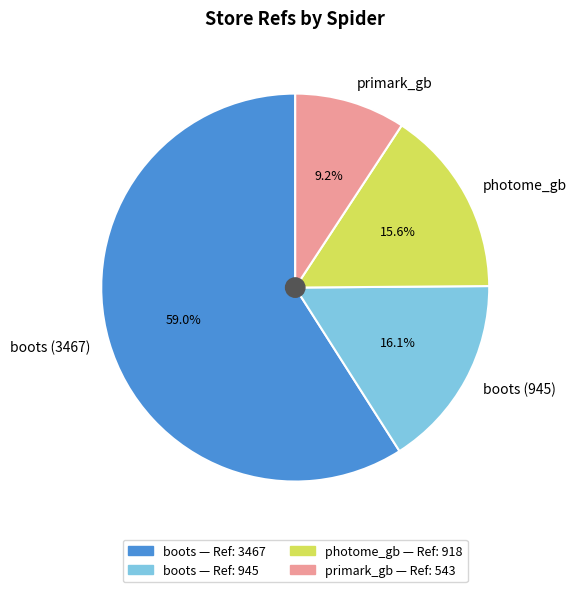

What percentage is the boots (3467) slice, to the nearest percent?

59%